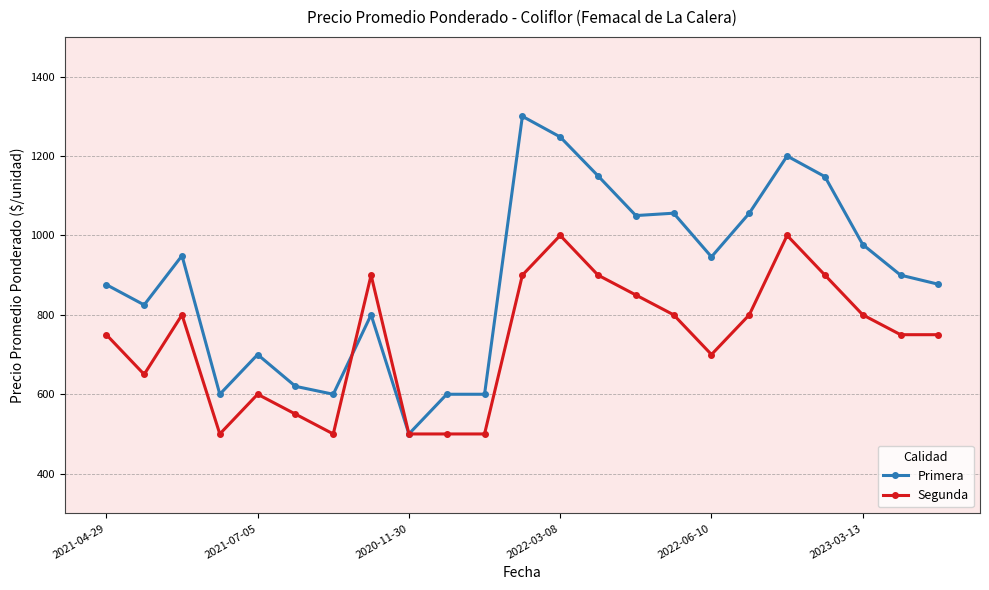

How many categories are shown in the chart?

23